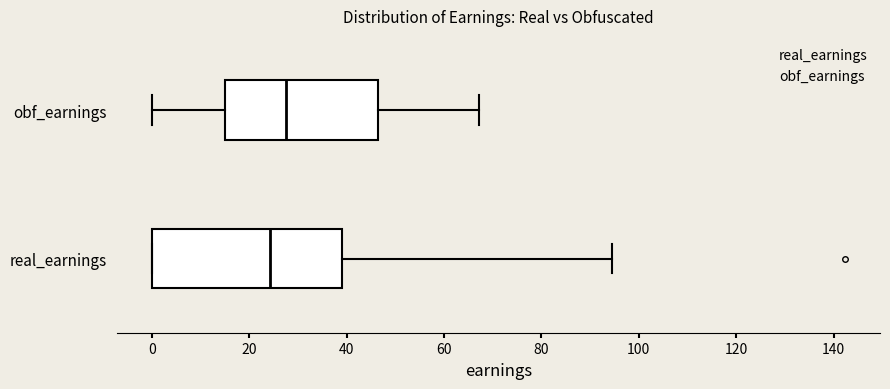

Which box has the furthest to the left median line?

real_earnings